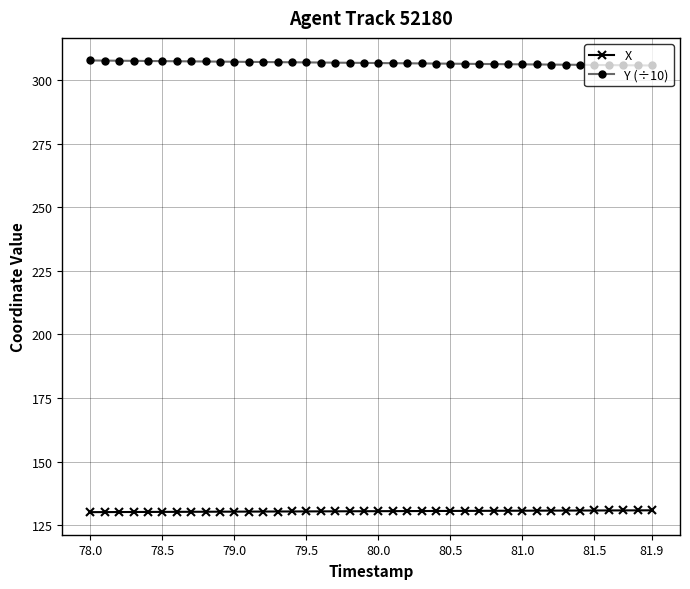

True or false: Y (÷10) and X cross at least once.

False